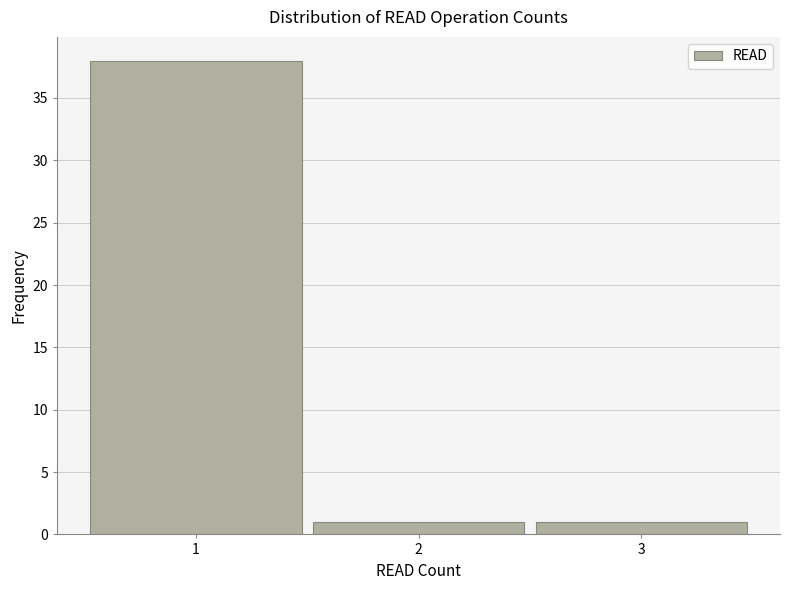

Reading left to right, list every bar in this chart as the range it spans on the x-axis followed by its height. The values are not printed on the chart, so give them approximately, as read against the axis.

0.5 to 1.5: 38
1.5 to 2.5: 1
2.5 to 3.5: 1